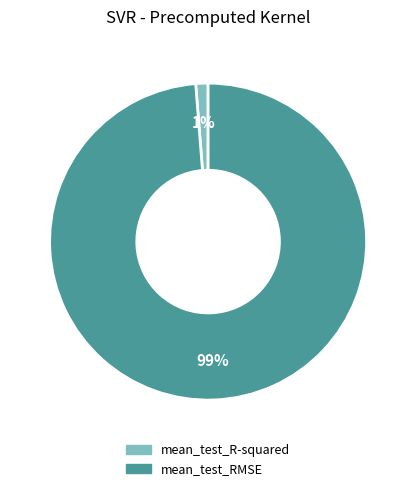

Which slice is the largest?

mean_test_RMSE